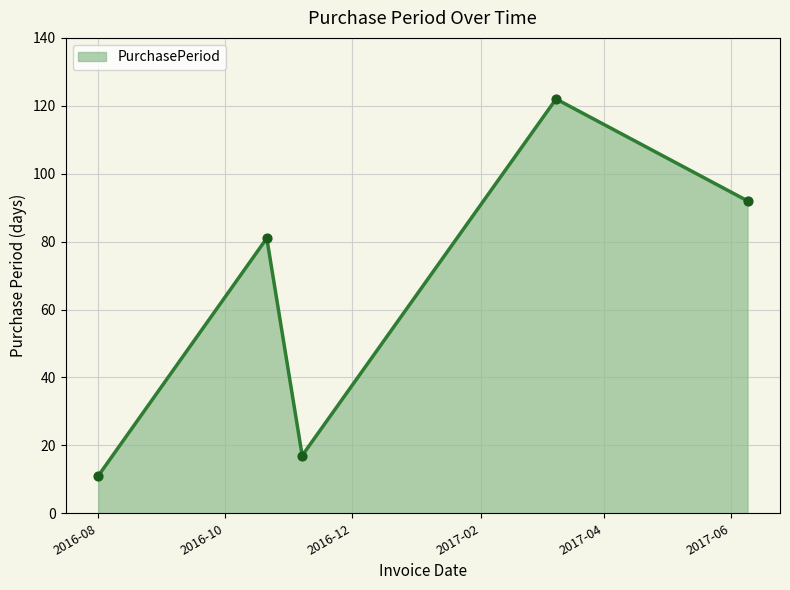

What is the average value?

65